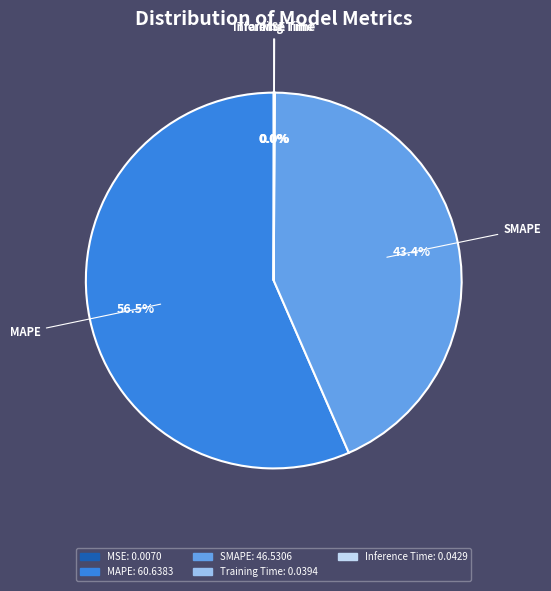

What portion of the pie excludes SMAPE?

56.6%